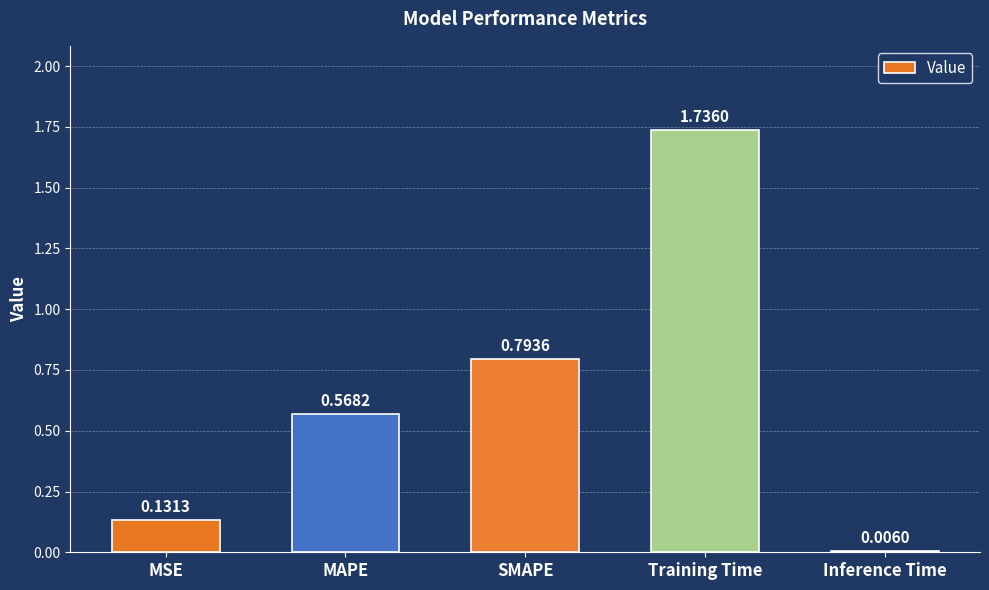

What is the change in value from MSE to SMAPE?

+0.7